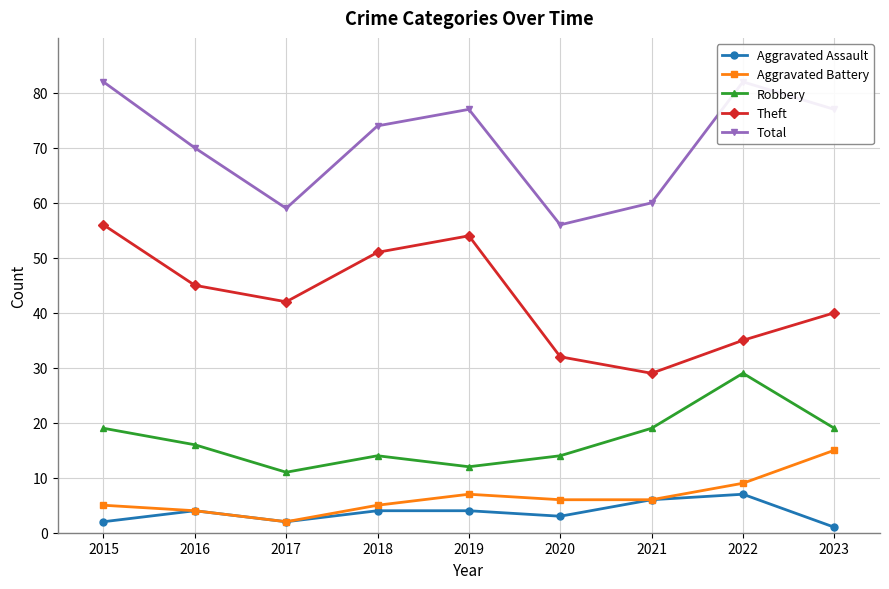

Read the Total value at 2021, to the nearest 10.

60